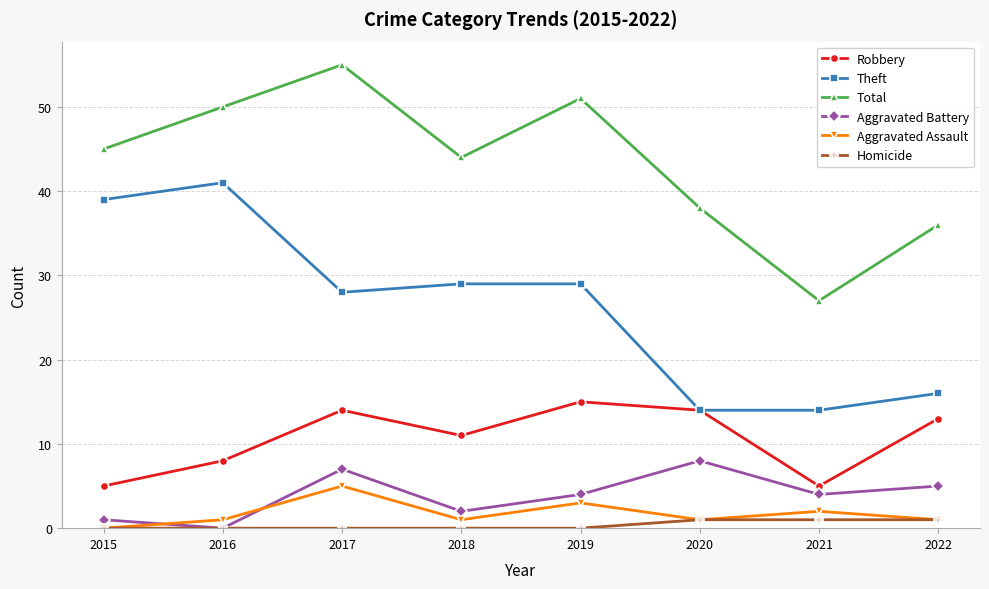

In Aggravated Assault, how many points are lower than both neighbors (excluding endpoints)?

2